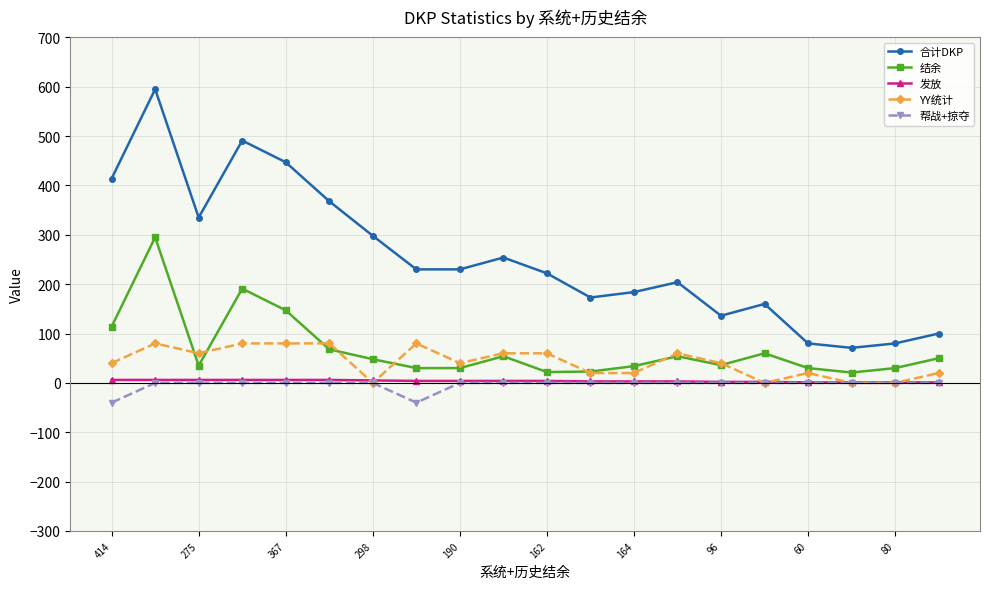

What are all the series names shown in the legend?

合计DKP, 结余, 发放, YY统计, 帮战+掠夺